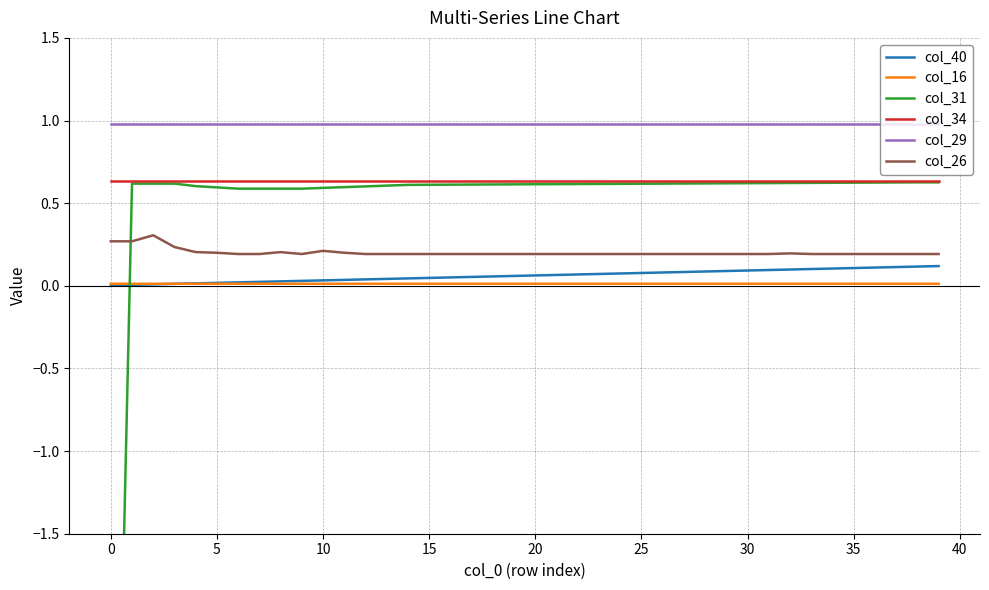

What is the average value of the col_29 series?

1.0